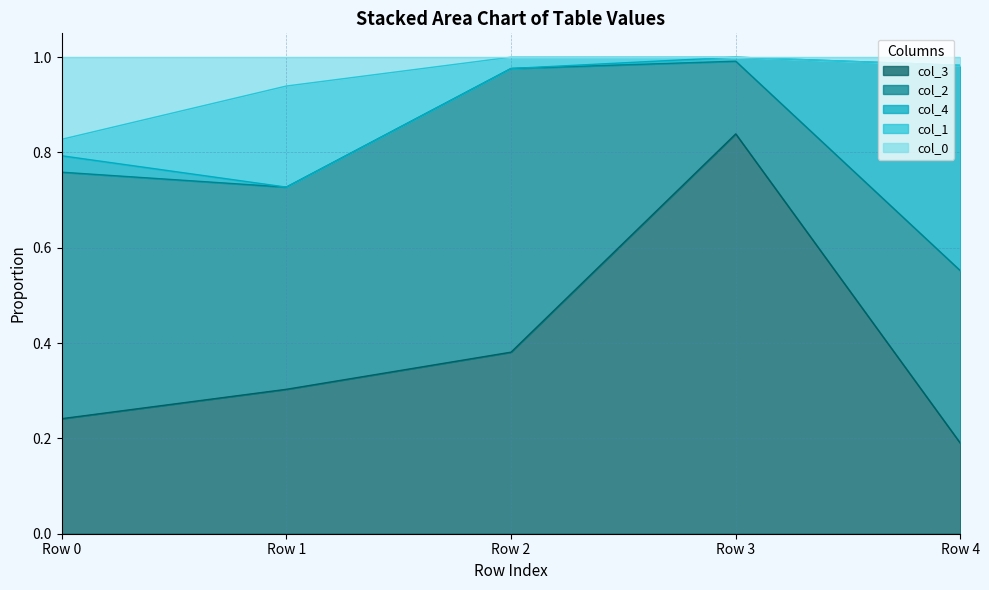

What is the maximum value shown in the chart?

0.8